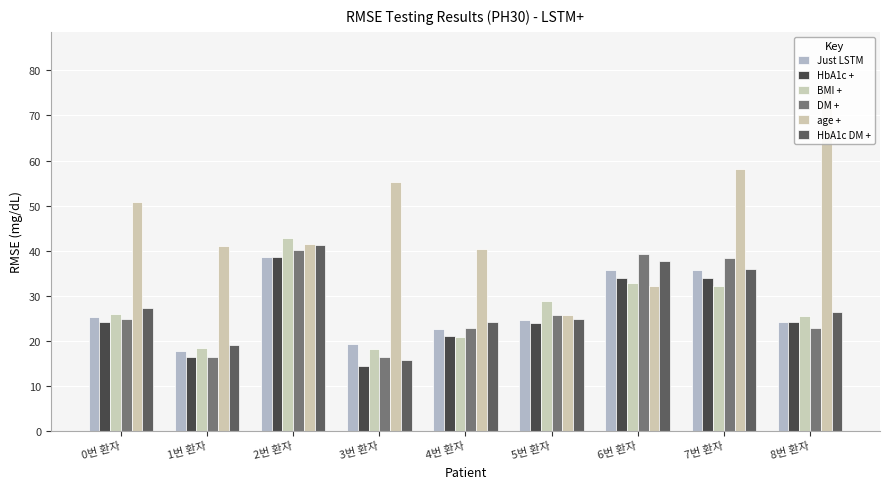

Reading left to right, list all the values displayed in this chart.

Just LSTM: 0번 환자=25.3	1번 환자=17.8	2번 환자=38.5	3번 환자=19.2	4번 환자=22.5	5번 환자=24.6	6번 환자=35.7	7번 환자=35.7	8번 환자=24.1
HbA1c +: 0번 환자=24.1	1번 환자=16.4	2번 환자=38.5	3번 환자=14.3	4번 환자=21.0	5번 환자=23.9	6번 환자=33.9	7번 환자=33.9	8번 환자=24.2
BMI +: 0번 환자=25.9	1번 환자=18.3	2번 환자=42.7	3번 환자=18.1	4번 환자=20.8	5번 환자=28.7	6번 환자=32.7	7번 환자=32.2	8번 환자=25.4
DM +: 0번 환자=24.8	1번 환자=16.4	2번 환자=40.1	3번 환자=16.3	4번 환자=22.8	5번 환자=25.8	6번 환자=39.2	7번 환자=38.4	8번 환자=22.9
age +: 0번 환자=50.7	1번 환자=41.1	2번 환자=41.4	3번 환자=55.1	4번 환자=40.3	5번 환자=25.8	6번 환자=32.1	7번 환자=58.1	8번 환자=77.0
HbA1c DM +: 0번 환자=27.2	1번 환자=19.0	2번 환자=41.2	3번 환자=15.7	4번 환자=24.1	5번 환자=24.9	6번 환자=37.7	7번 환자=36.0	8번 환자=26.5